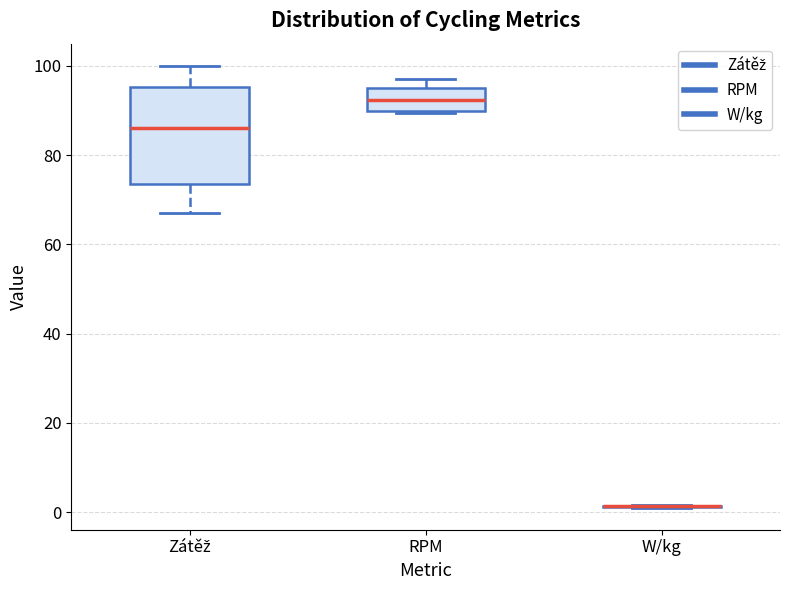

Comparing the boxes themselves (not the whiskers), which one is the tallest?

Zátěž